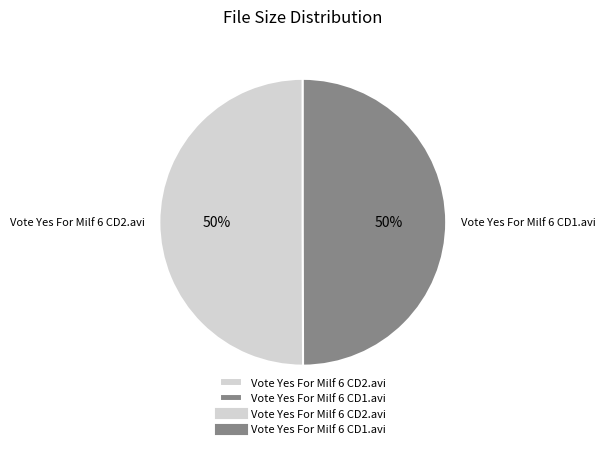

What is the ratio of the value at Vote Yes For Milf 6 CD1.avi to the value at Vote Yes For Milf 6 CD2.avi?

1.0